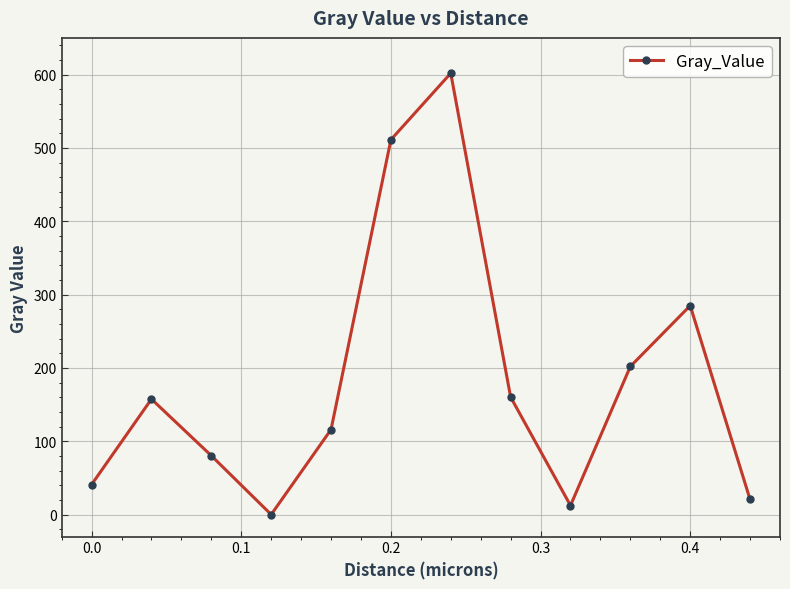

What is the difference between the maximum and minimum values?

601.9